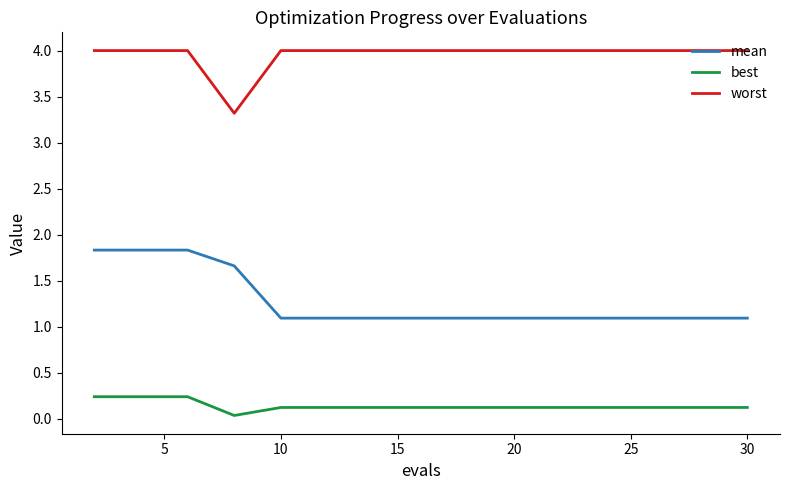

What is the highest value of the worst series?

4.0